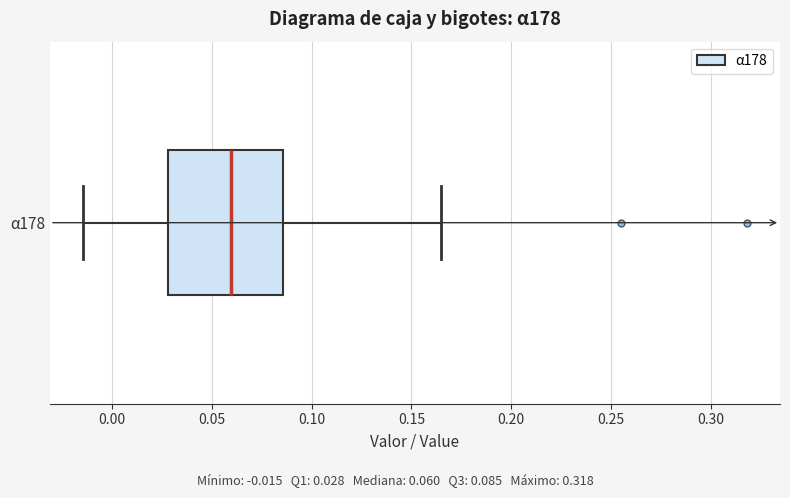

Read this box plot against the x-axis: the position of the median line, the range covered by the box, and the ends of both whiskers. The values are not printed on the chart, so give them approximately, as read against the axis.

median 0.060, box 0.030 to 0.085, whiskers -0.015 to 0.165